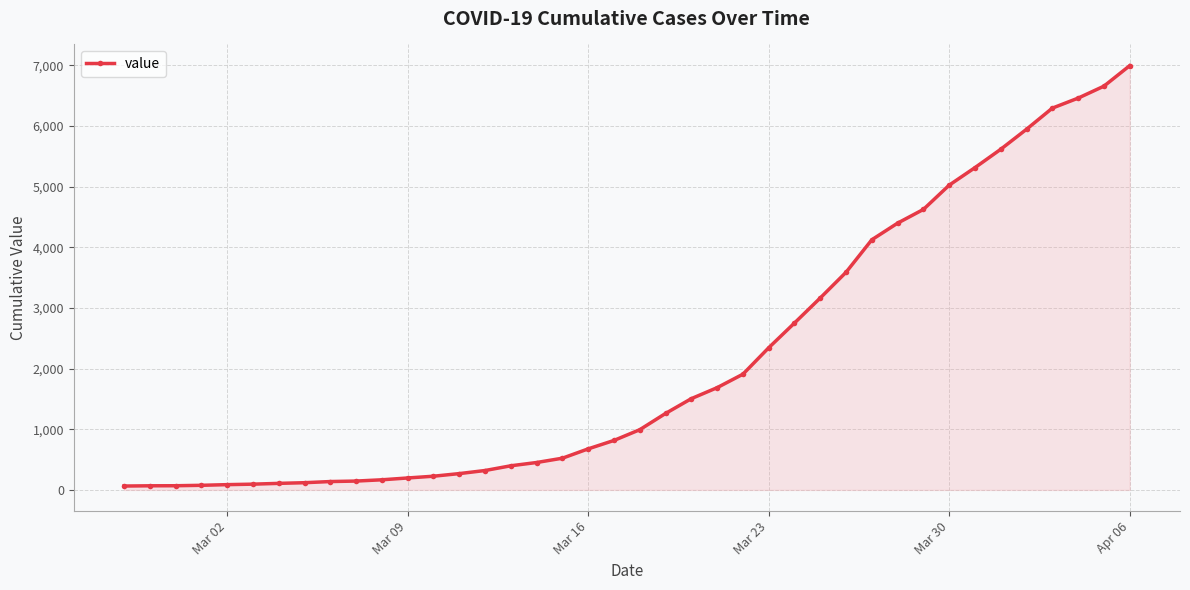

What is the maximum value shown in the chart?

6995